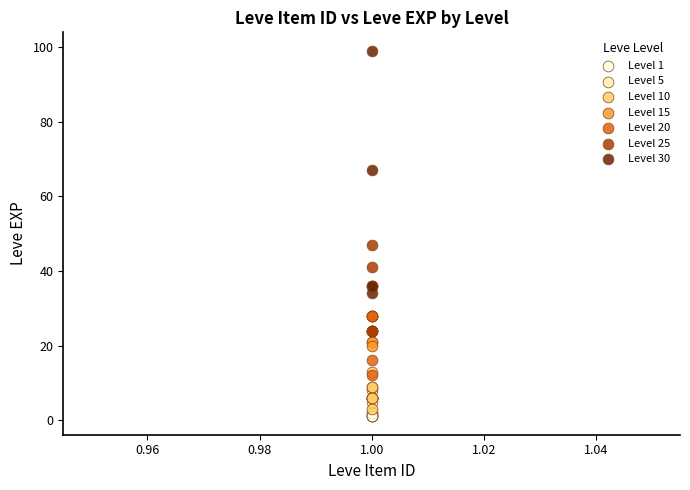

Which series contains the lowest Y value?

Level 1